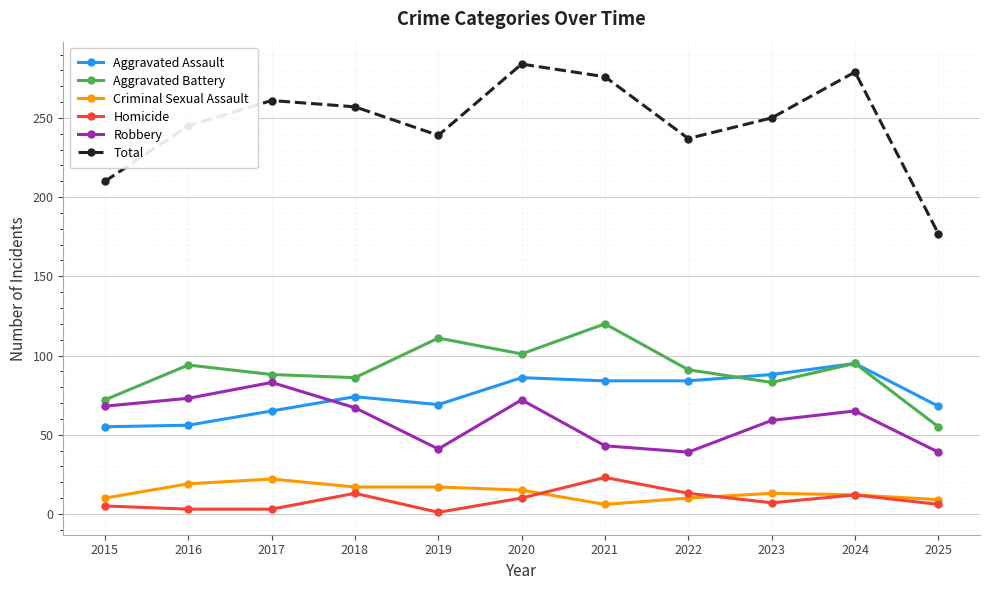

Count the number of data series in this chart.

6